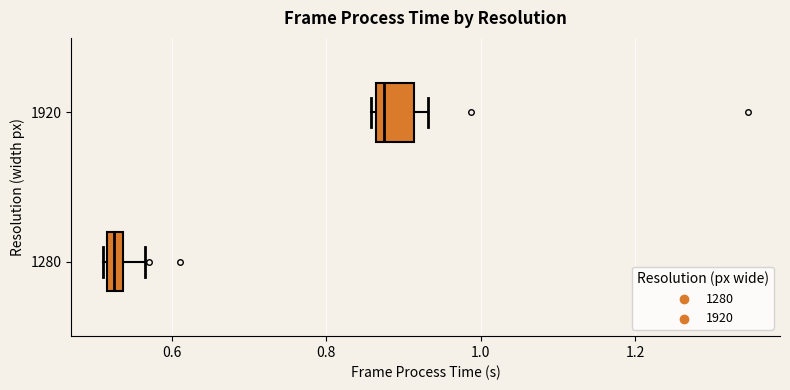

Where does the right whisker of the box at y = 1280 end on the x-axis? The values are not printed on the chart, so give them approximately, as read against the axis.

0.56